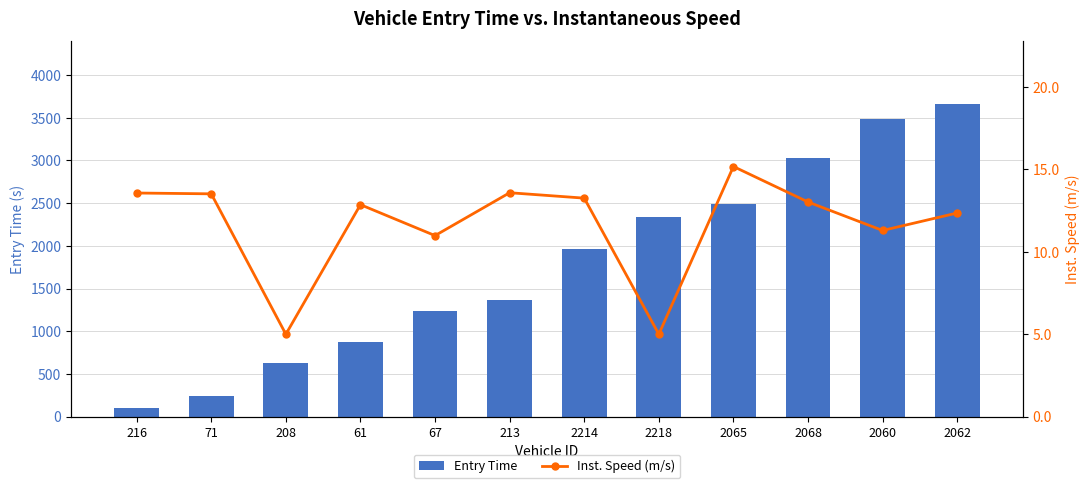

At which label is Entry Time closest to 1879?

2214